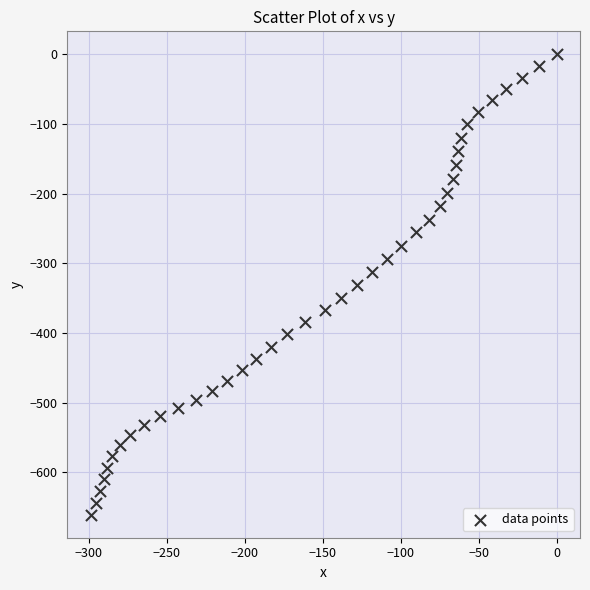

What is the range of X values (max minus min)?

298.7